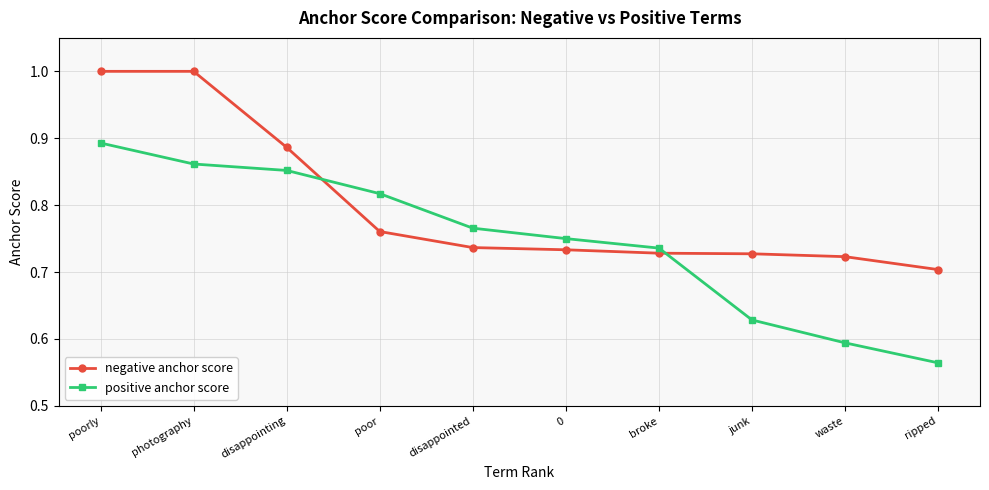

At which category is the sum across all series the highest?

poorly